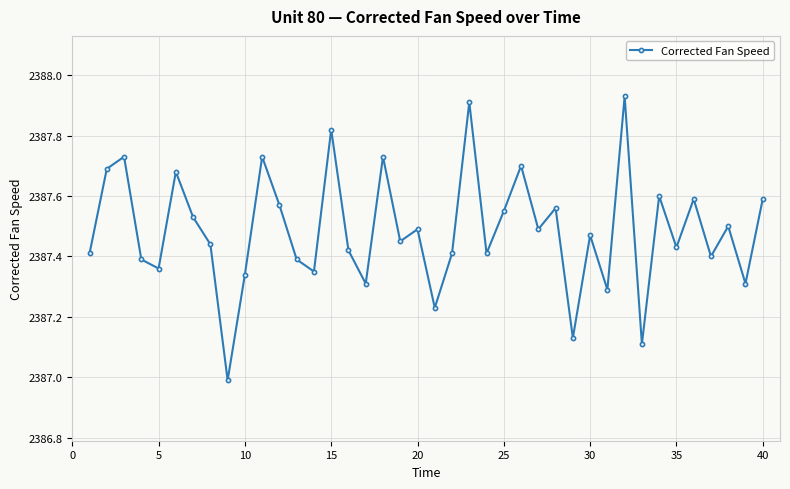

What is the difference between the maximum and minimum values?

0.9